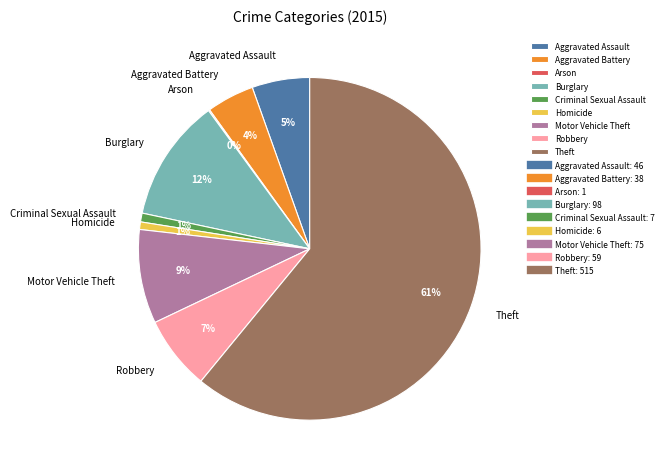

Combined, do Burglary and Homicide account for over 50%?

No